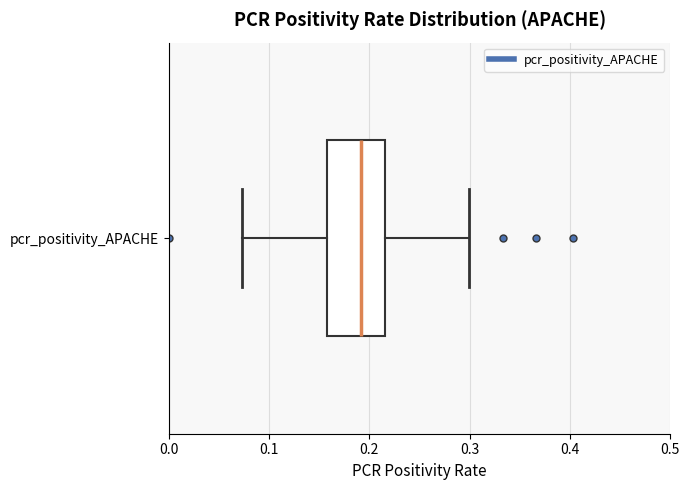

Read this box plot against the x-axis: the position of the median line, the range covered by the box, and the ends of both whiskers. The values are not printed on the chart, so give them approximately, as read against the axis.

median 0.19, box 0.16 to 0.22, whiskers 0.07 to 0.30